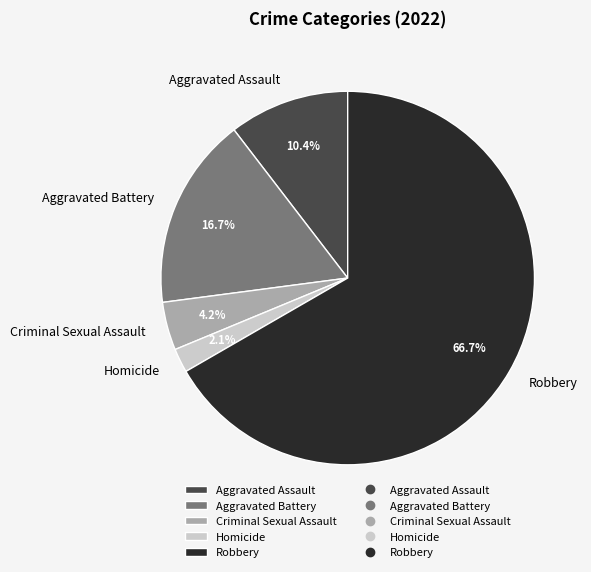

Does Aggravated Battery represent more than half of the total?

No